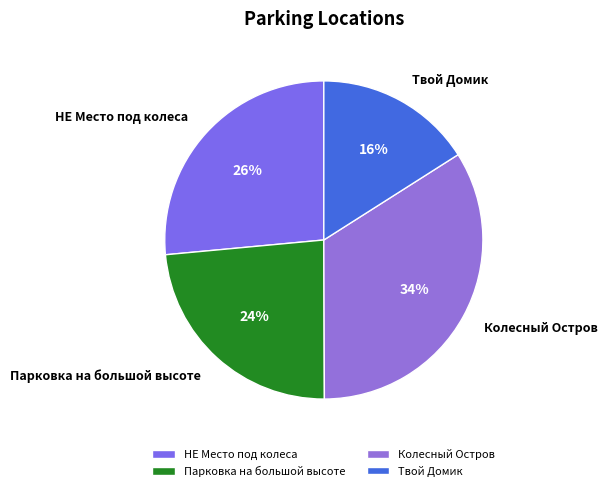

Is there any slice that represents more than half of the pie?

No